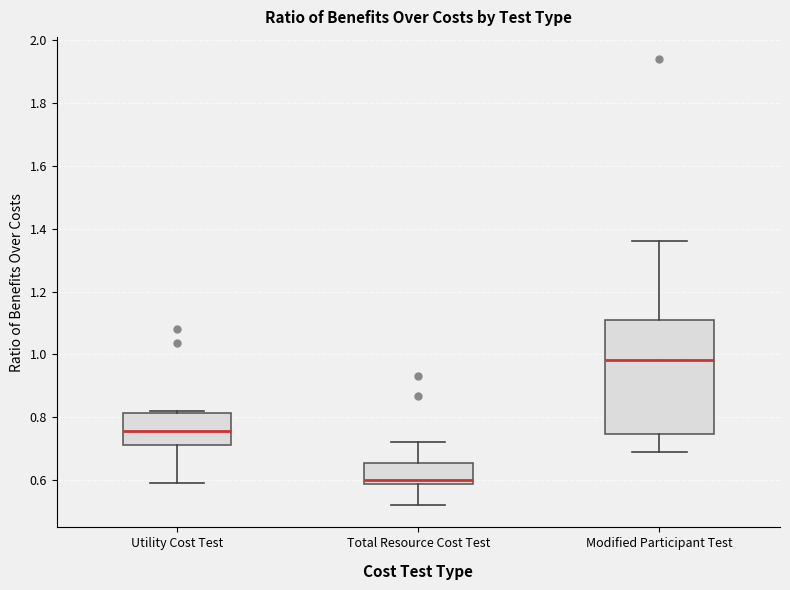

Which box's median line is the lowest?

Total Resource Cost Test